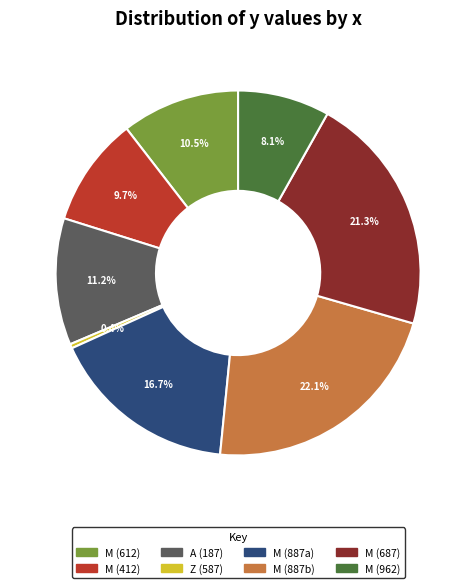

Does any single category account for the majority?

No